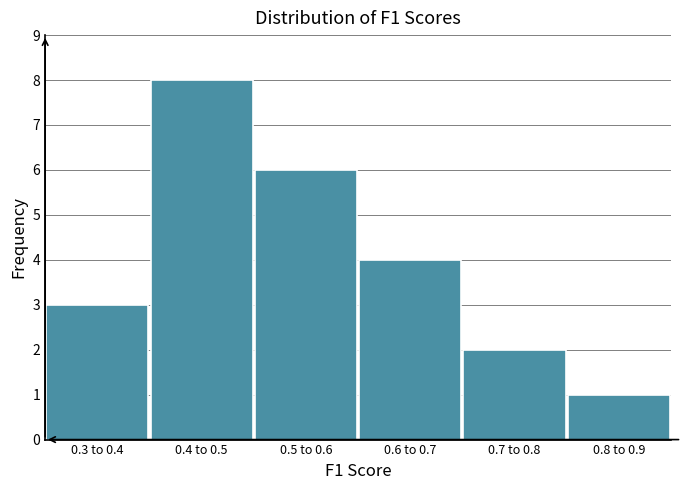

Reading right to left, list all the values displayed in this chart.

1	2	4	6	8	3